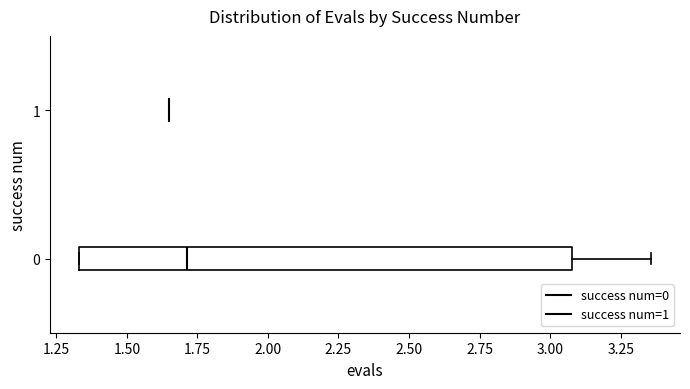

Reading bottom to top, read every box against the x-axis: the position of its median line, the range the box covers, and the ends of its whiskers. The values are not printed on the chart, so give them approximately, as read against the axis.

0: median 1.70, box 1.35 to 3.10, whiskers 1.35 to 3.35
1: box collapsed to a line at 1.65, whiskers 1.65 to 1.65